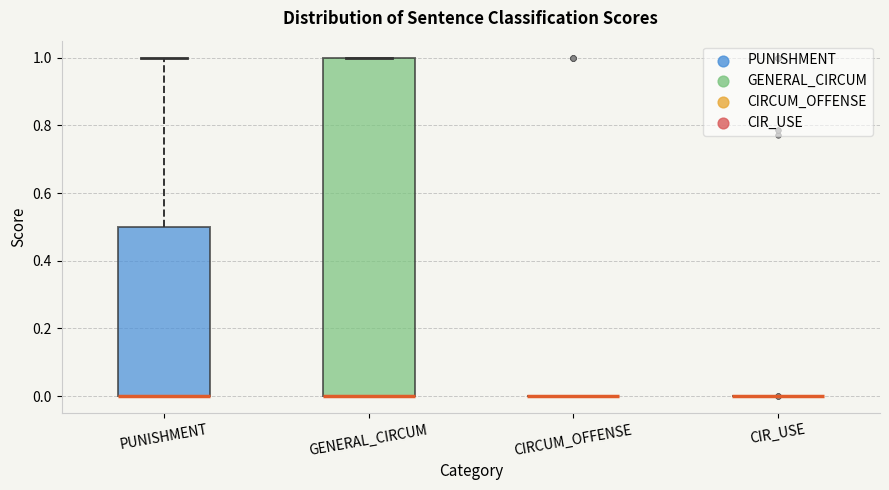

Reading left to right, read every box against the y-axis: the position of its median line, the range the box covers, and the ends of its whiskers. The values are not printed on the chart, so give them approximately, as read against the axis.

PUNISHMENT: median 0.0 (drawn on the box's lower edge), box 0.0 to 0.5, whiskers 0.0 to 1.0
GENERAL_CIRCUM: median 0.0 (drawn on the box's lower edge), box 0.0 to 1.0, whiskers 0.0 to 1.0
CIRCUM_OFFENSE: box collapsed to a line at 0.0, whiskers 0.0 to 0.0
CIR_USE: box collapsed to a line at 0.0, whiskers 0.0 to 0.0